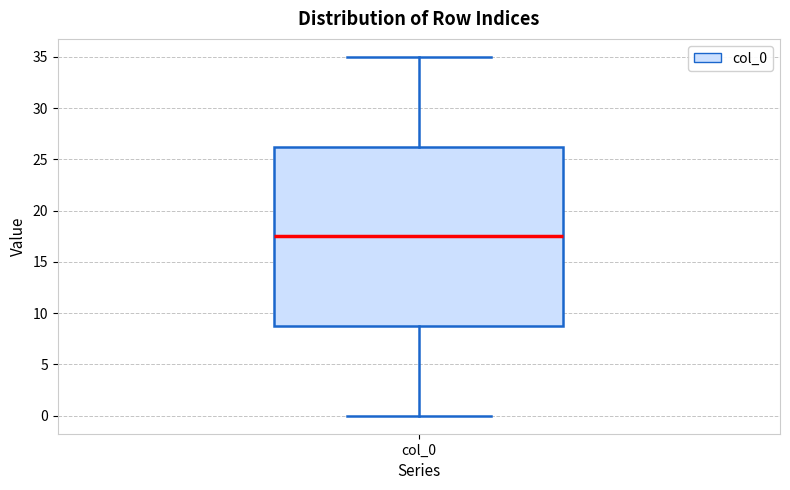

Transcribe this box plot: give where the median line is, the range the box spans, and where the two whiskers end, as read against the y-axis. The values are not printed on the chart, so give them approximately, as read against the axis.

median 17.5, box 9.0 to 26.5, whiskers 0.0 to 35.0